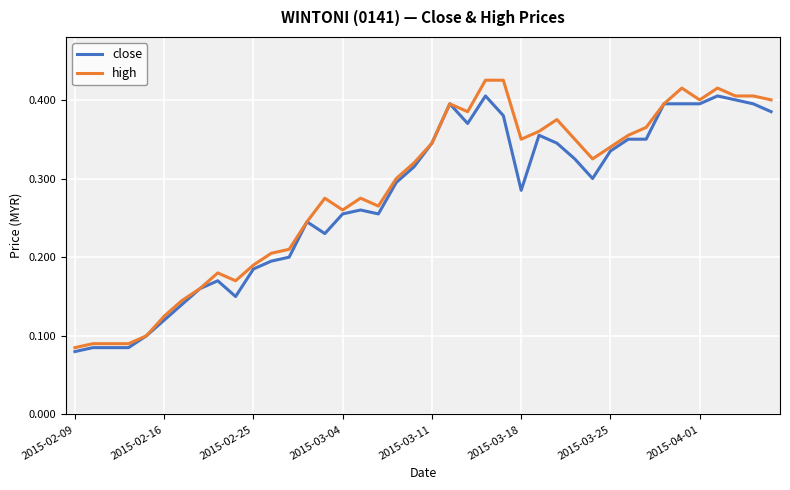

True or false: high has more than 1 points higher than both neighbors.

True